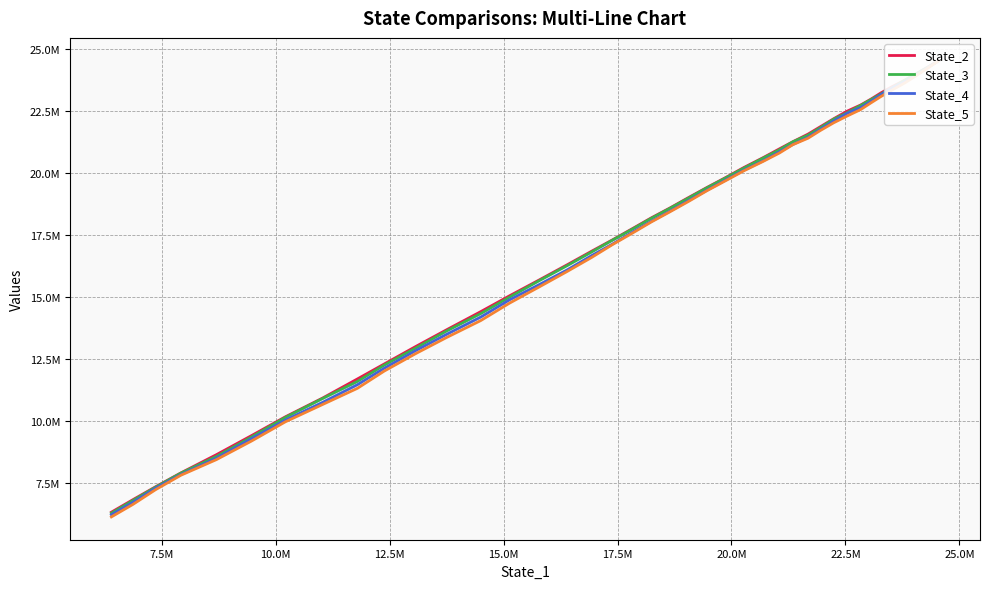

What is the smallest value displayed?

6144862.3